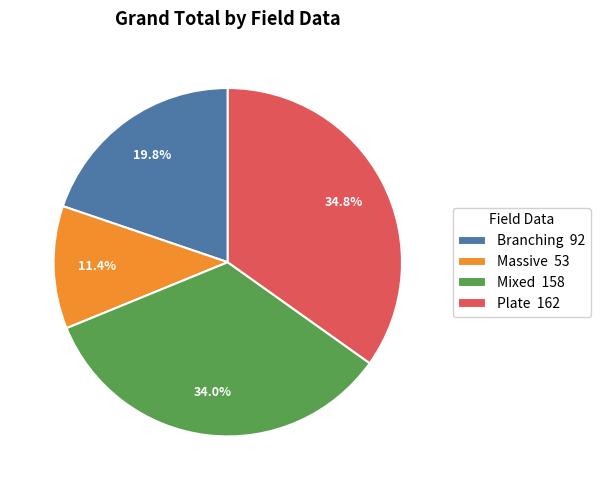

What percentage is the Mixed slice, to the nearest percent?

34%